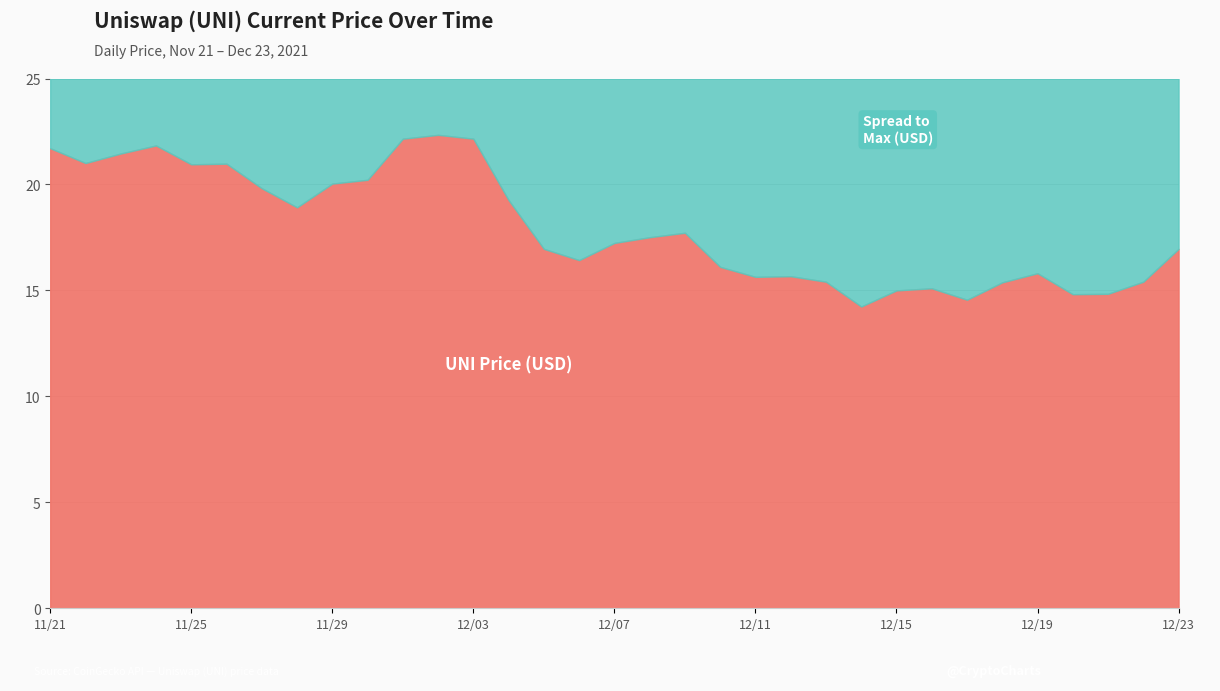

What is the sum of the values at 12/15 and 12/02?

37.3